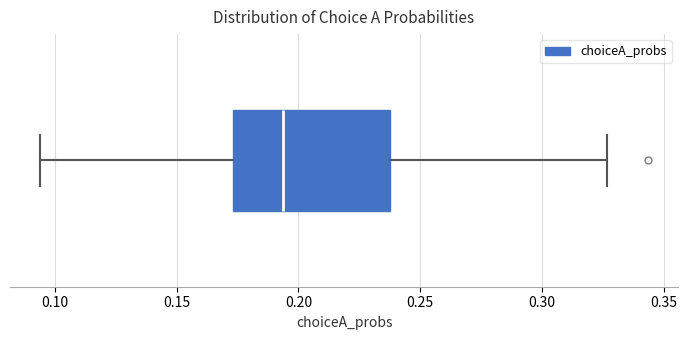

Where does the median line of the box sit on the x-axis? The values are not printed on the chart, so give them approximately, as read against the axis.

0.195